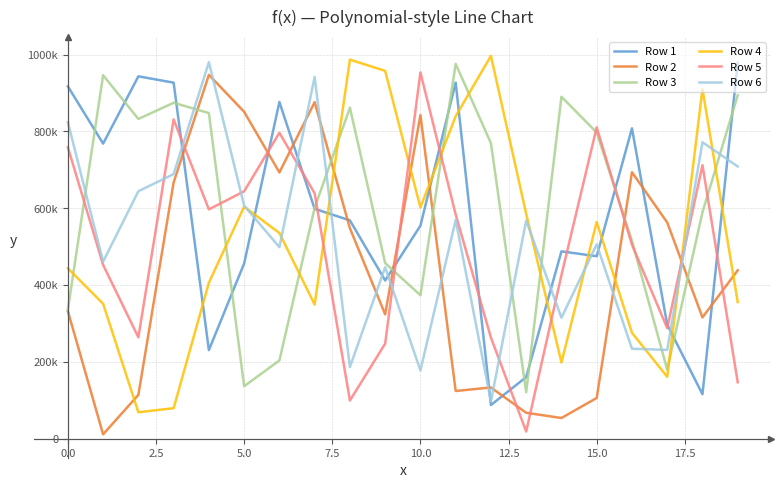

What are all the series names shown in the legend?

Row 1, Row 2, Row 3, Row 4, Row 5, Row 6